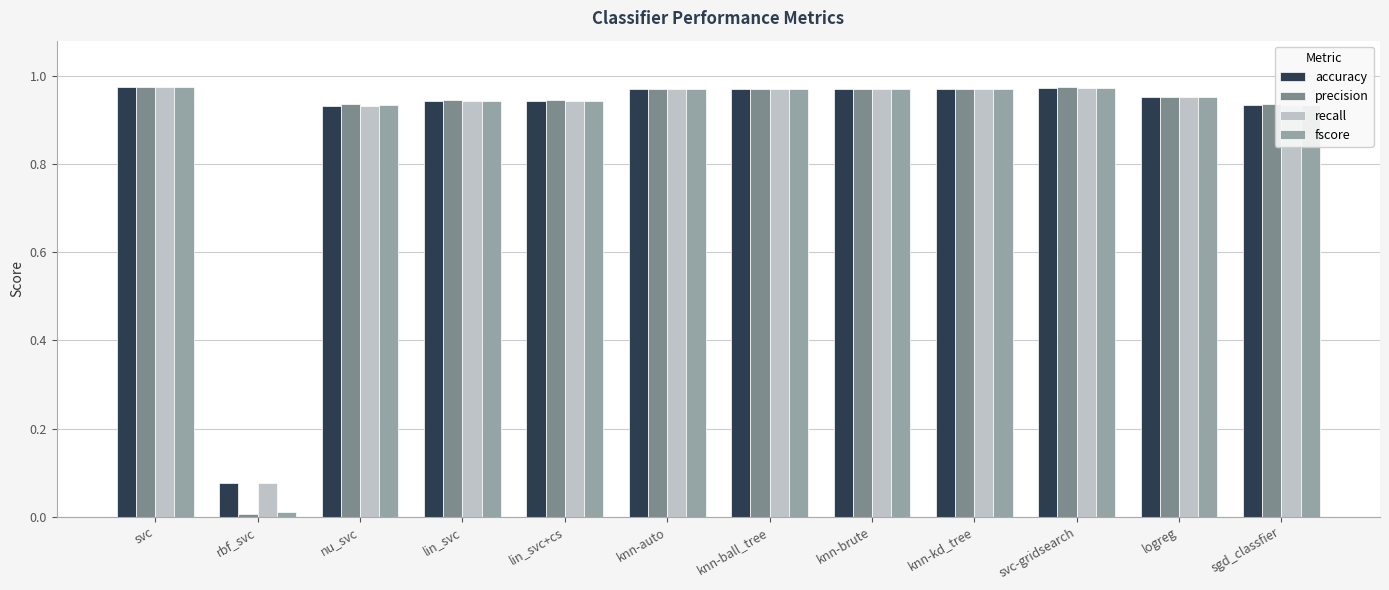

What is the sum of all precision values?

10.6